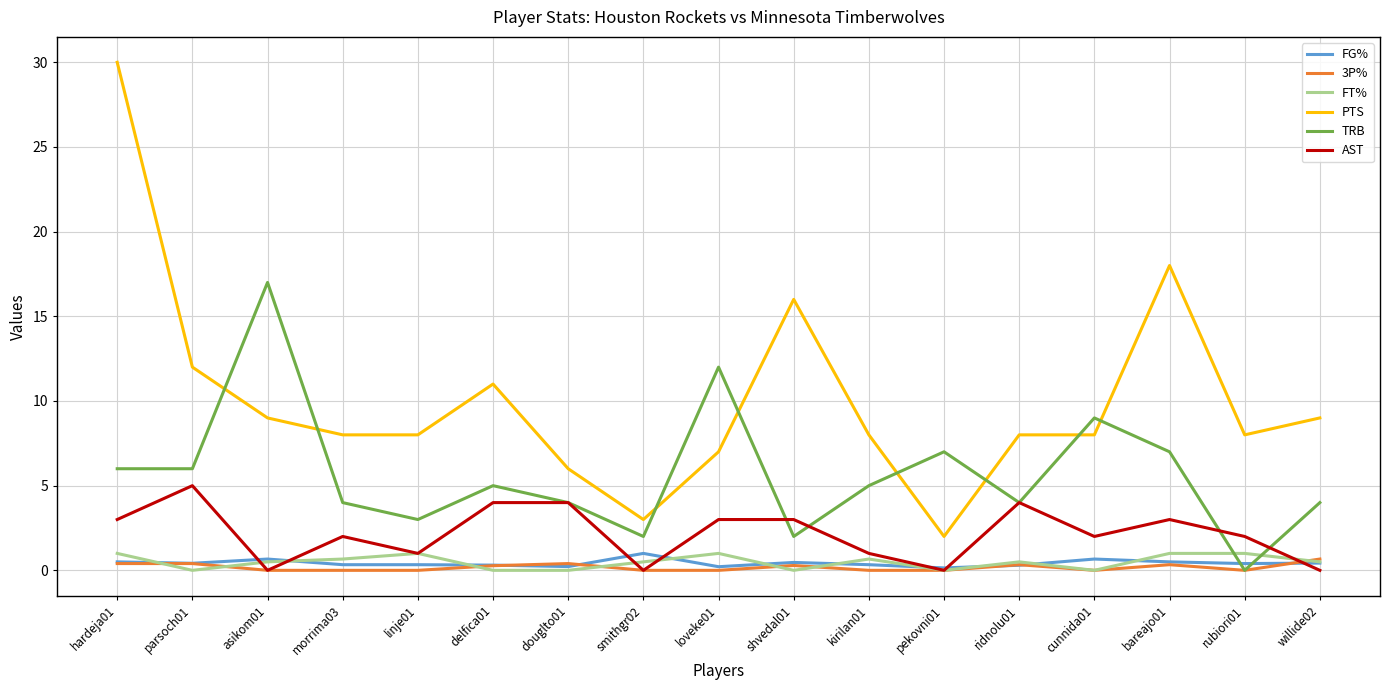

After their last crossing, which series has the higher values: TRB or FG%?

TRB